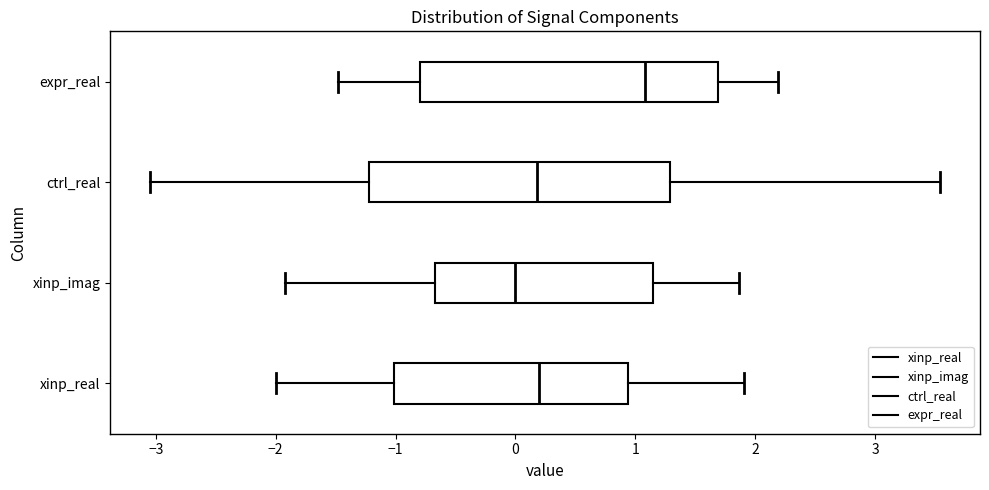

Where is the left edge of the box for xinp_real on the x-axis? The values are not printed on the chart, so give them approximately, as read against the axis.

-1.0